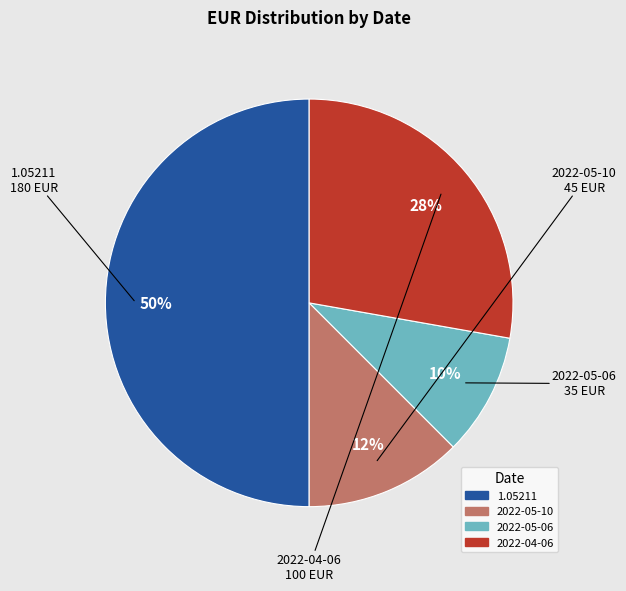

Does 2022-05-06 represent more than half of the total?

No